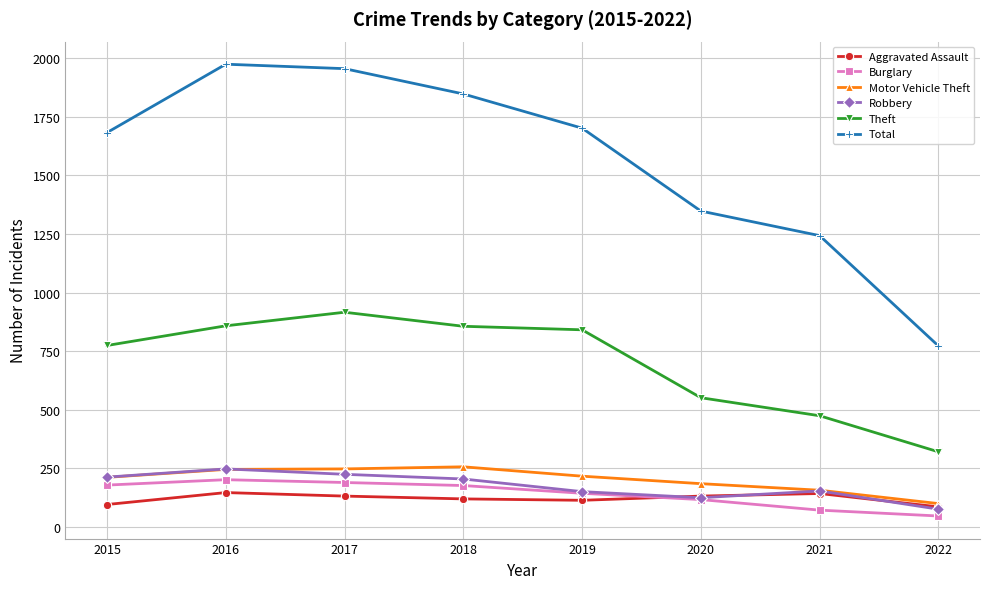

What is the difference between the highest and lowest values at 2021?

1172